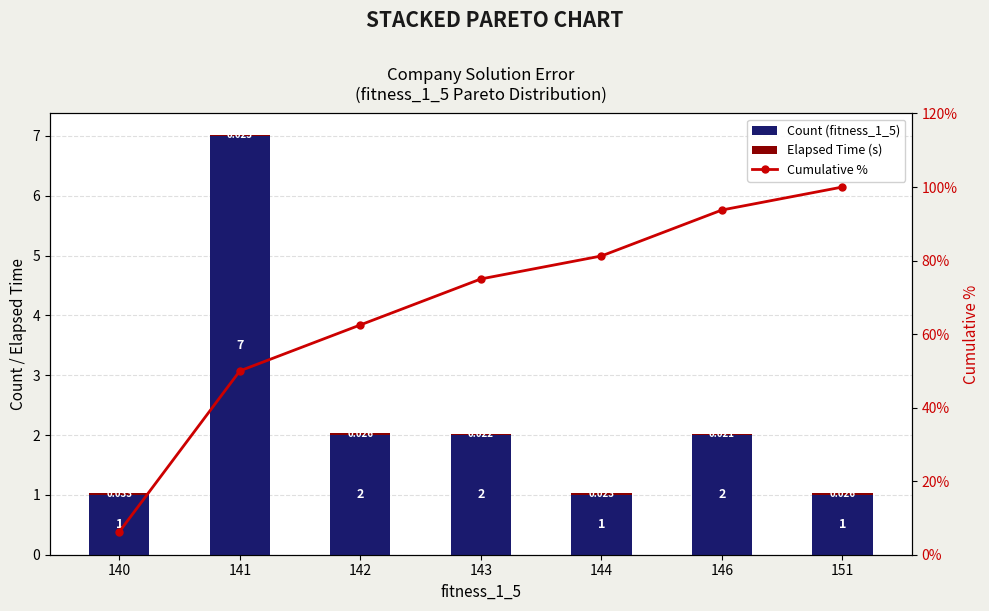

What are all the series names shown in the legend?

Count (fitness_1_5), Elapsed Time (s), Cumulative %